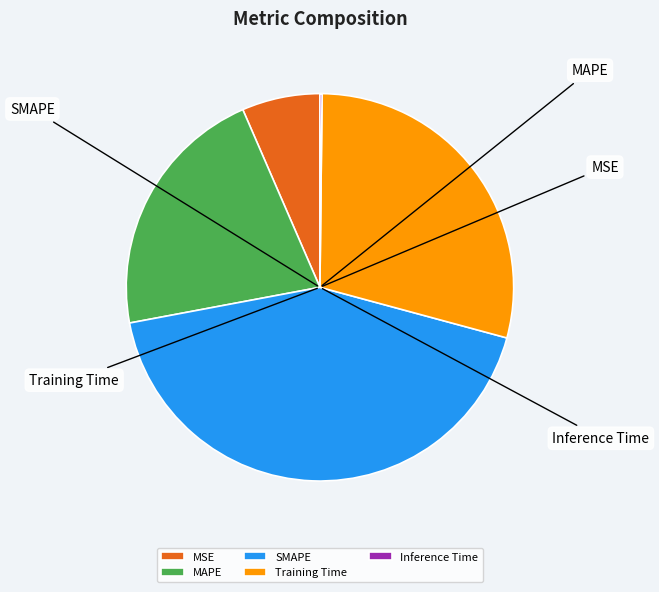

True or false: MSE accounts for 14% of the total.

False